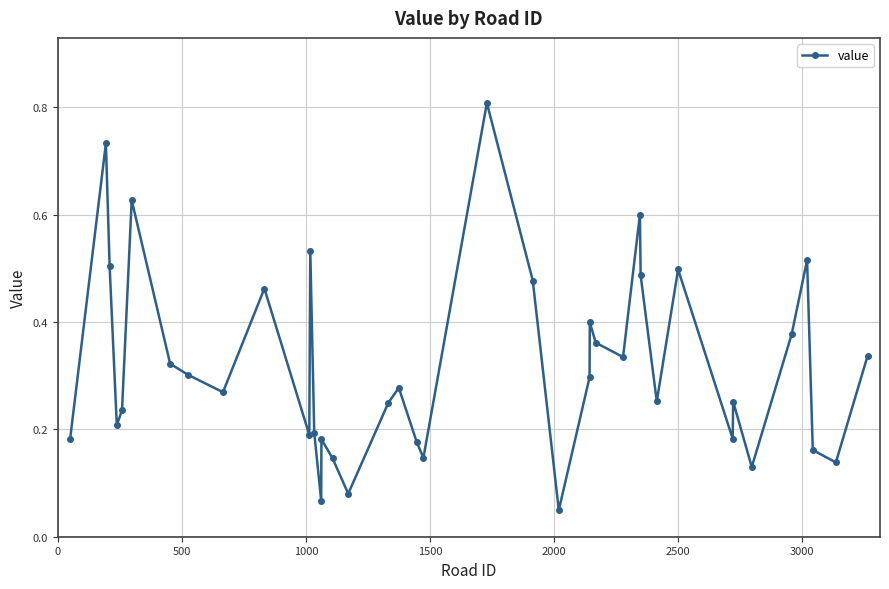

What is the sum of all values?

12.7